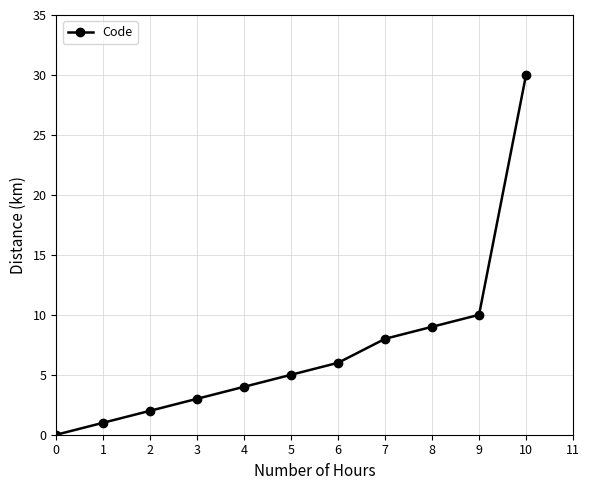

What is the change in value from 2 to 9?

+8